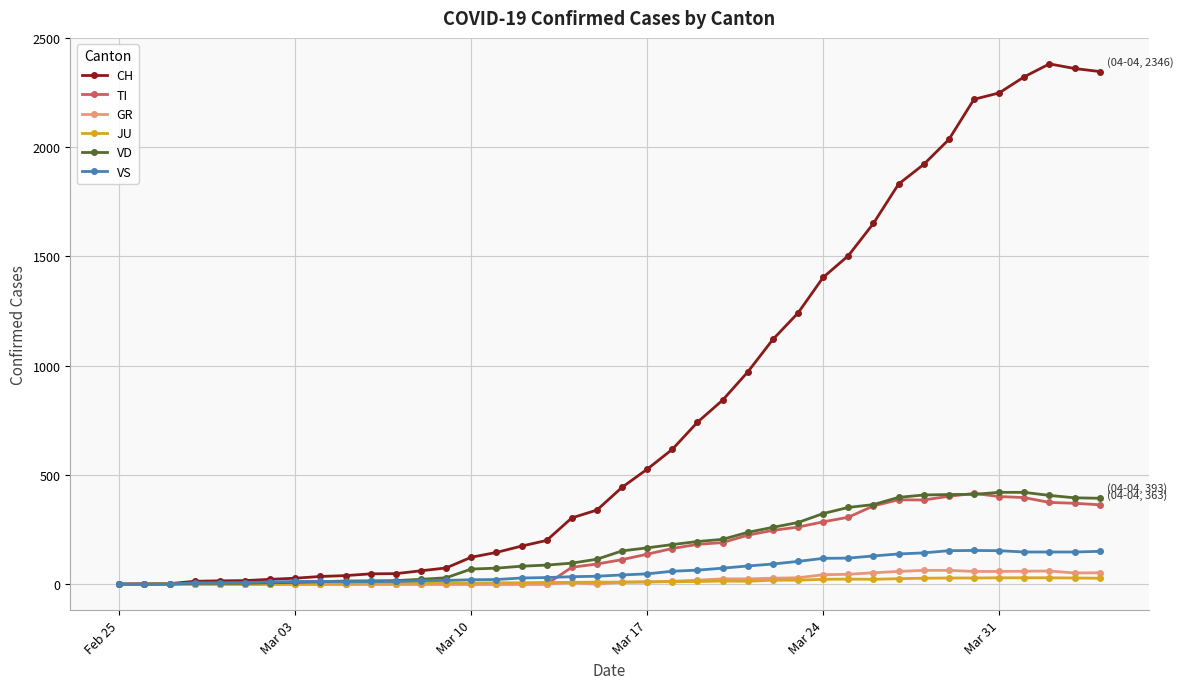

At how many categories does at least one series exceed 778?

16